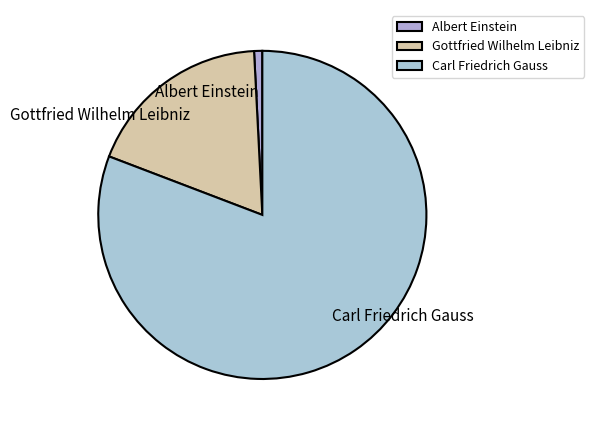

Is there any slice that represents more than half of the pie?

Yes